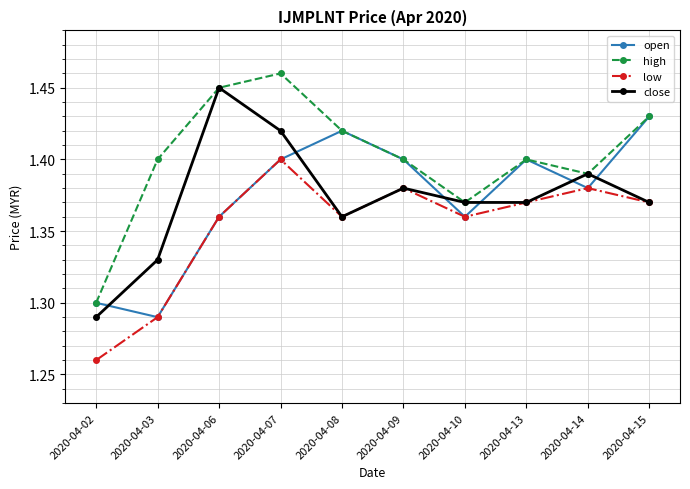

What are all the series names shown in the legend?

open, high, low, close